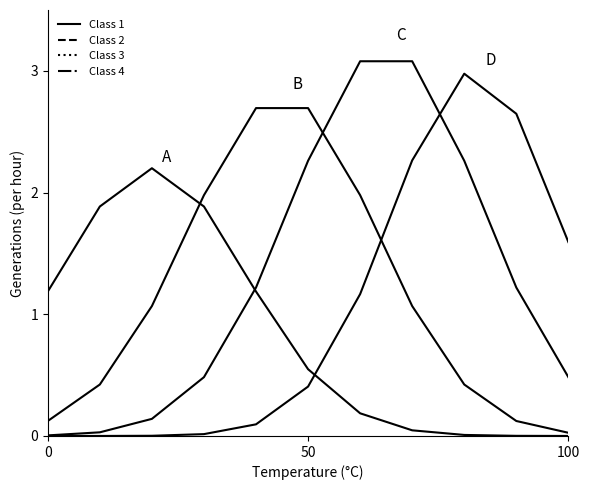

What is the difference between the second highest and minimum values in the Class 3 series?

3.1